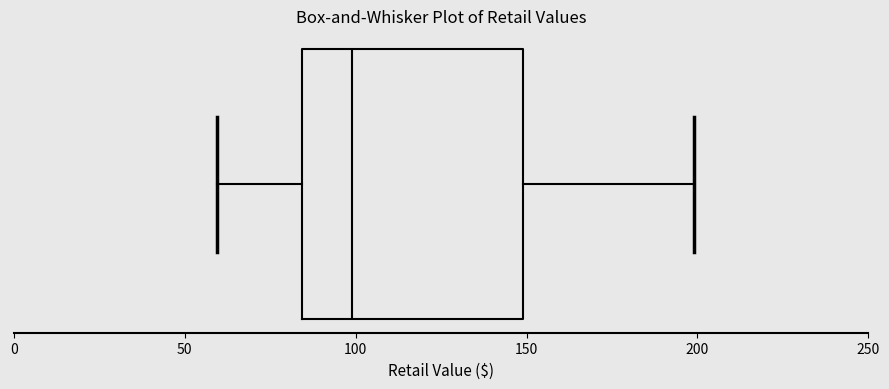

Transcribe this box plot: give where the median line is, the range the box spans, and where the two whiskers end, as read against the x-axis. The values are not printed on the chart, so give them approximately, as read against the axis.

median 100, box 85 to 150, whiskers 60 to 200